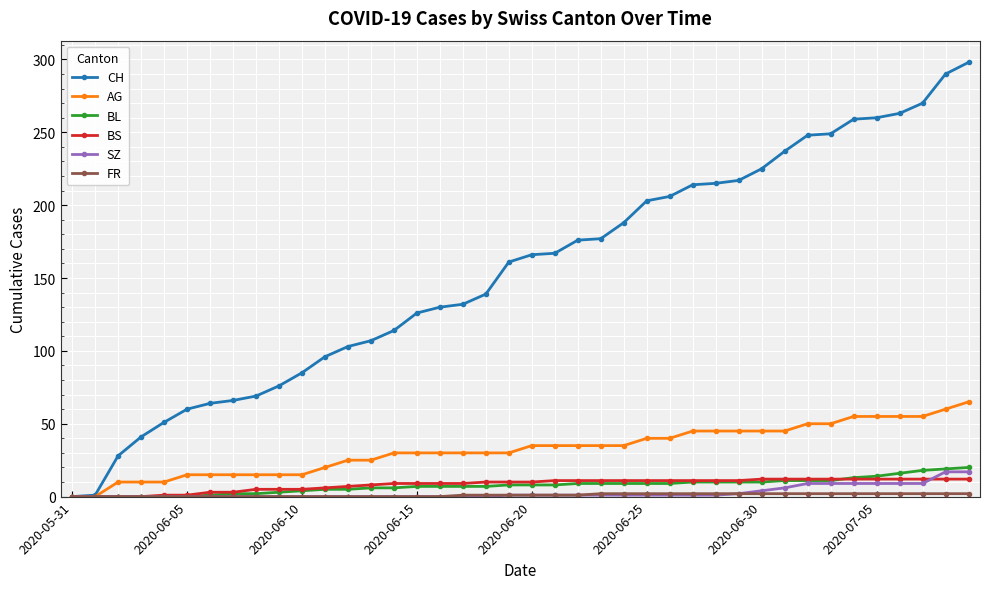

Which series has the largest range (max minus min)?

CH